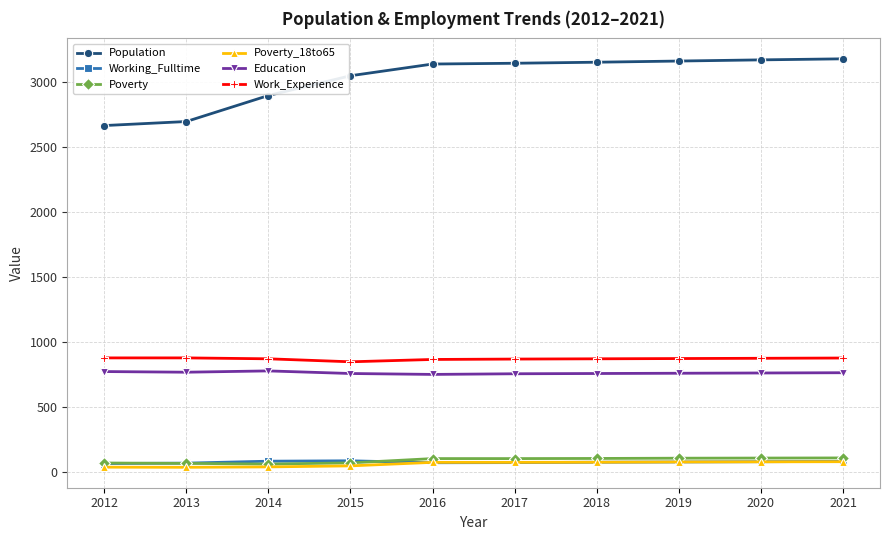

Is it true that Working_Fulltime equals 81 at 2021?

True